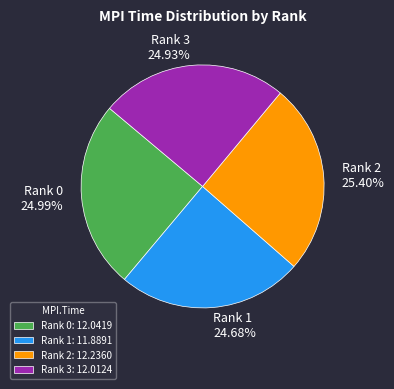

What is the ratio of the value at Rank 2 to the value at Rank 0?

1.0